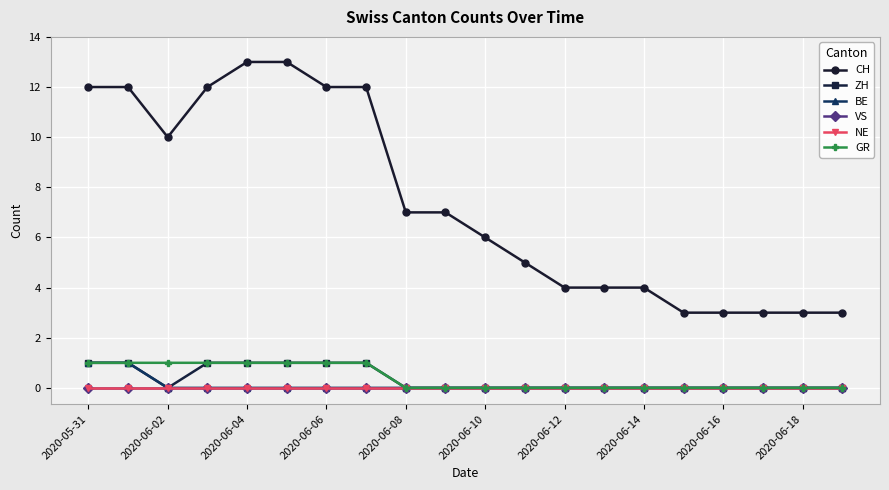

What is the difference between the maximum and minimum values in the CH series?

10